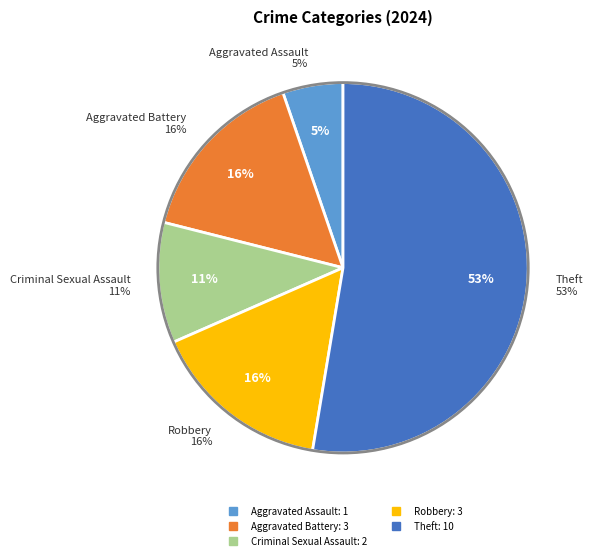

To the nearest percent, what percentage of the pie is Criminal Sexual Assault?

11%